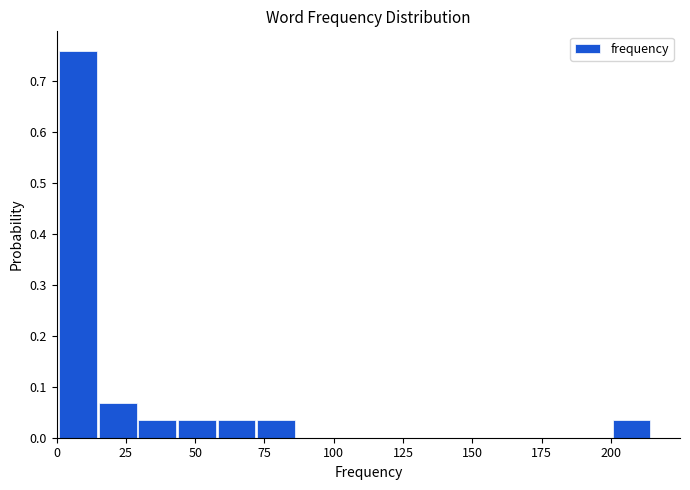

Read against the x-axis, roughly where is the centre of the tallest bar?

10